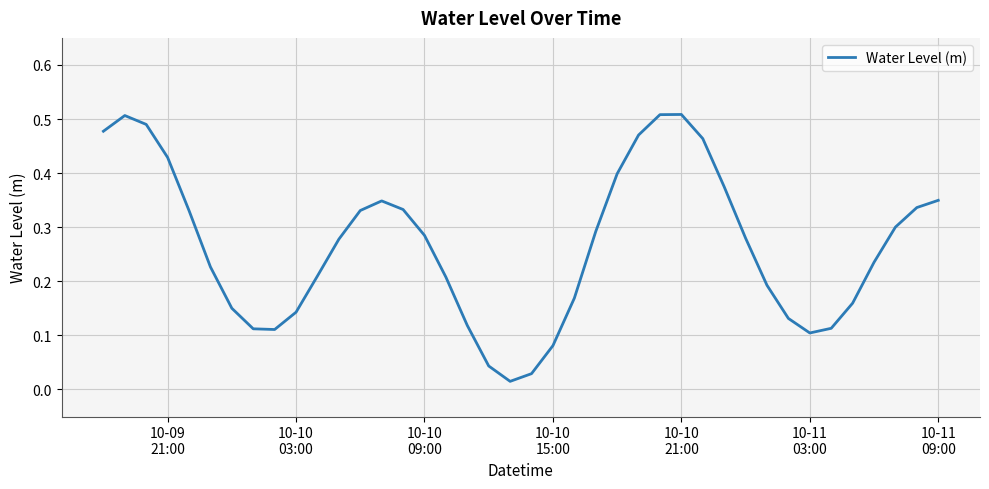

How many lines are shown in the chart?

1